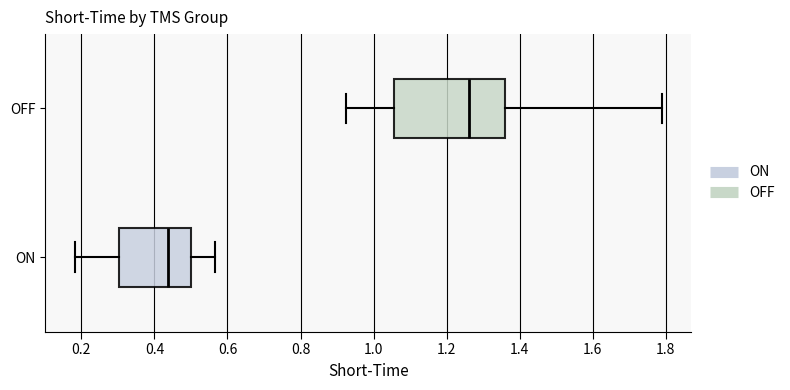

Reading bottom to top, read every box against the x-axis: the position of its median line, the range the box covers, and the ends of its whiskers. The values are not printed on the chart, so give them approximately, as read against the axis.

ON: median 0.44, box 0.30 to 0.50, whiskers 0.18 to 0.56
OFF: median 1.26, box 1.06 to 1.36, whiskers 0.92 to 1.78